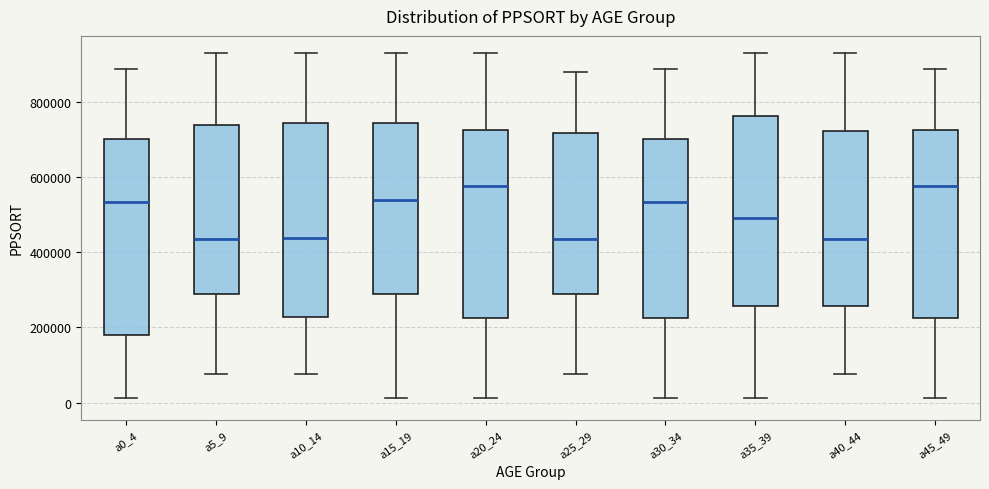

Reading left to right, transcribe this box plot: for each box, give where its median line is, the range the box spans, and where its two whiskers end, as read against the y-axis. The values are not printed on the chart, so give them approximately, as read against the axis.

a0_4: median 540000, box 180000 to 700000, whiskers 20000 to 880000
a5_9: median 440000, box 280000 to 740000, whiskers 80000 to 920000
a10_14: median 440000, box 220000 to 740000, whiskers 80000 to 920000
a15_19: median 540000, box 280000 to 740000, whiskers 20000 to 920000
a20_24: median 580000, box 220000 to 720000, whiskers 20000 to 920000
a25_29: median 440000, box 280000 to 720000, whiskers 80000 to 880000
a30_34: median 540000, box 220000 to 700000, whiskers 20000 to 880000
a35_39: median 500000, box 260000 to 760000, whiskers 20000 to 920000
a40_44: median 440000, box 260000 to 720000, whiskers 80000 to 920000
a45_49: median 580000, box 220000 to 720000, whiskers 20000 to 880000